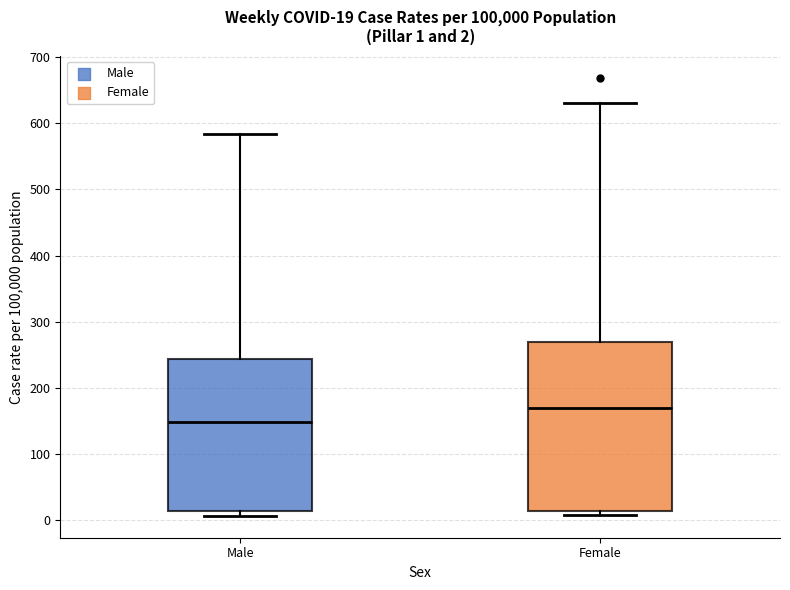

Which box has the highest median line?

Female